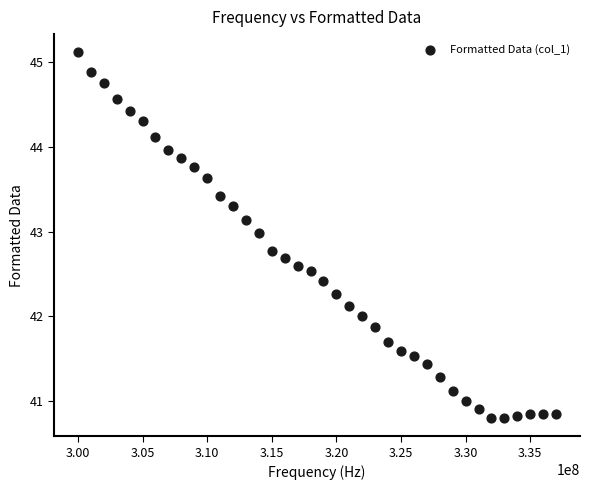

What is the range of Y values (max minus min)?

4.3